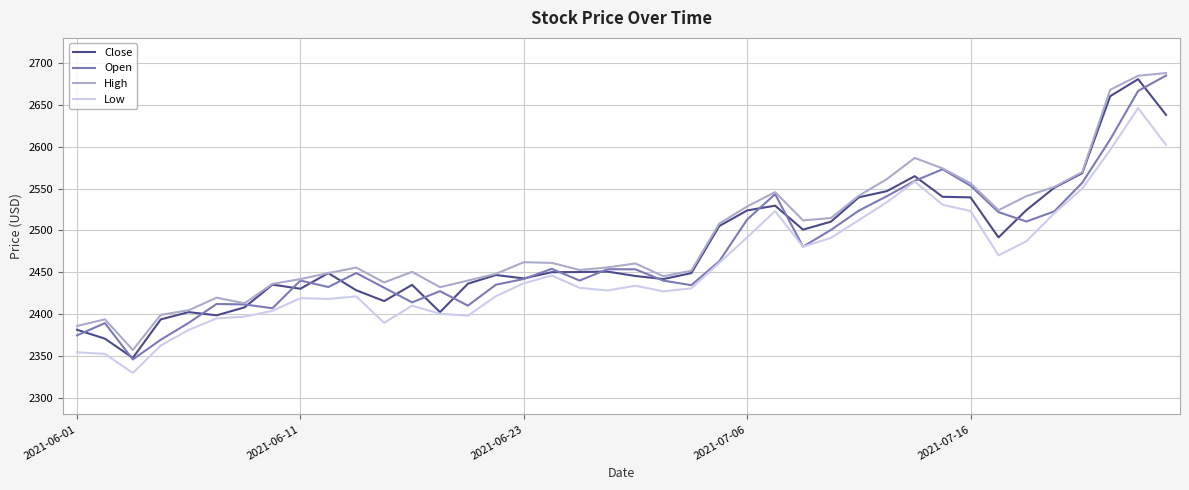

What is the maximum value for Open?

2685.0